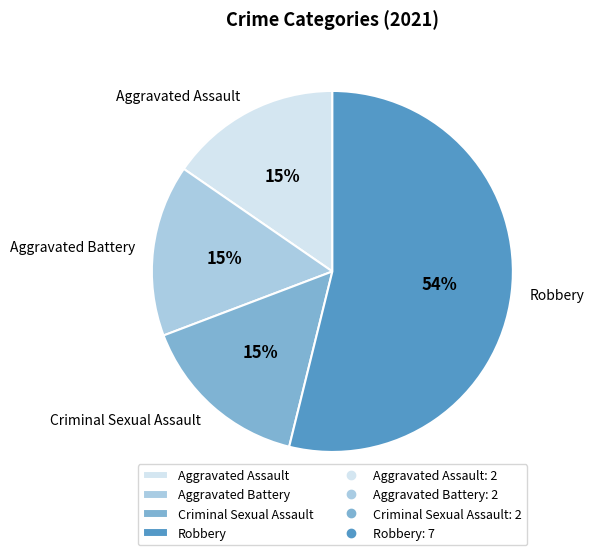

How many slices are in this pie chart?

4